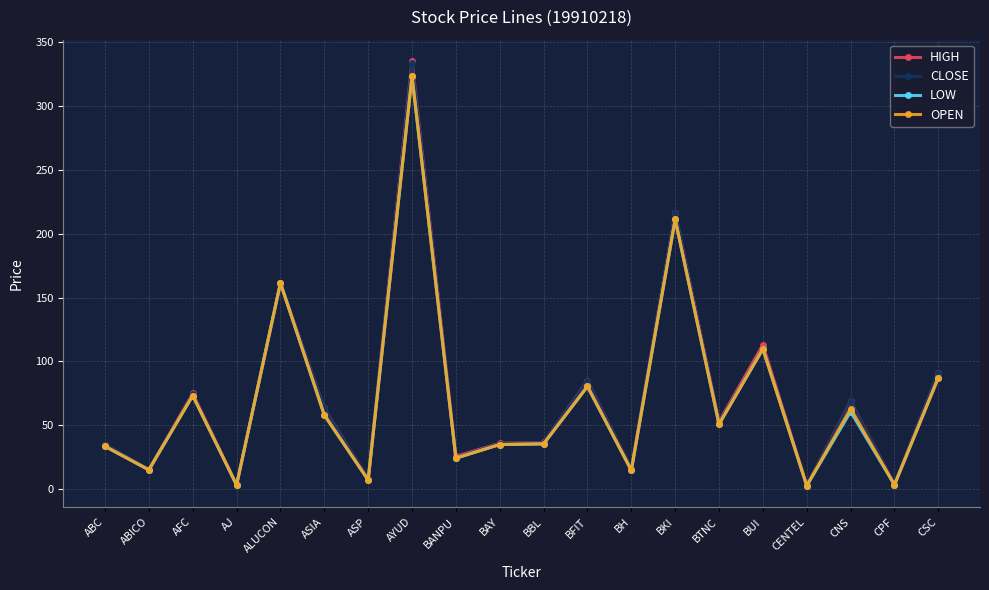

Is it true that CLOSE equals 35.8 at BAY?

True